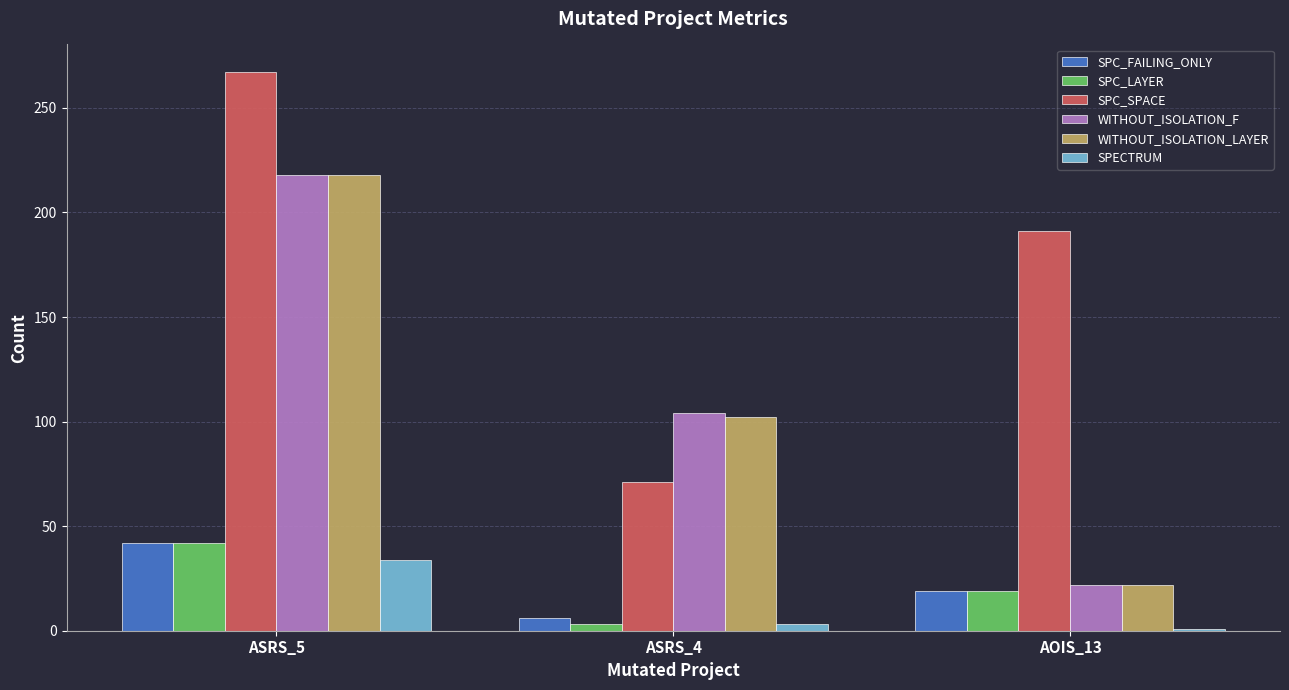

At which category is the sum across all series the highest?

ASRS_5